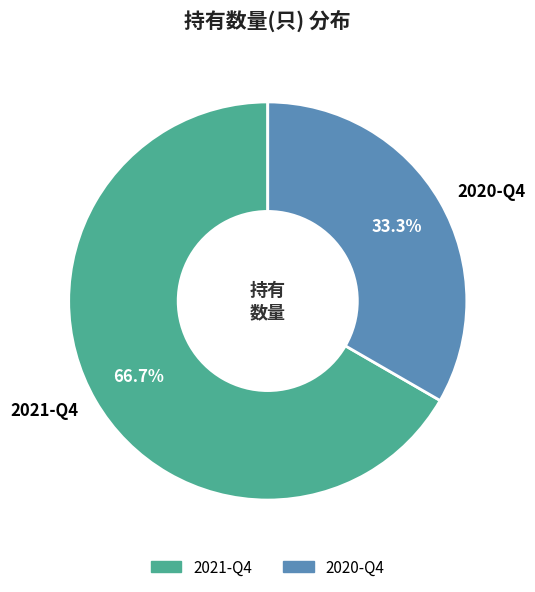

Do 2020-Q4 and 2021-Q4 together represent more than half of the pie?

Yes